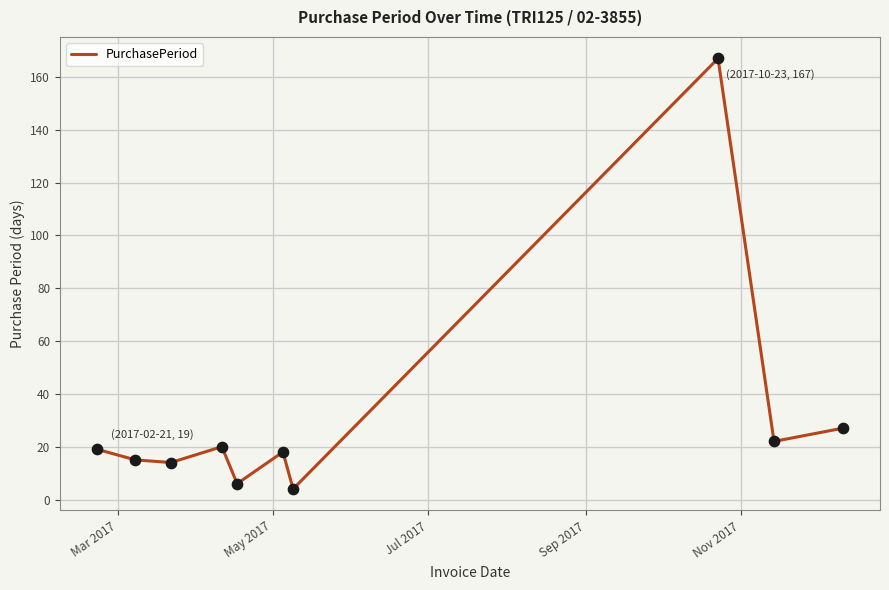

What is the difference between the maximum and minimum values?

163